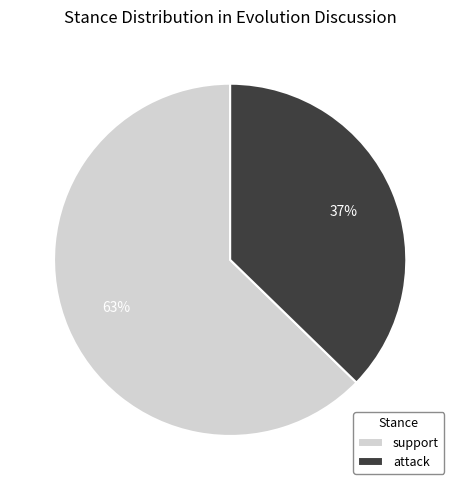

To the nearest percent, what is the combined percentage of support and attack?

100%